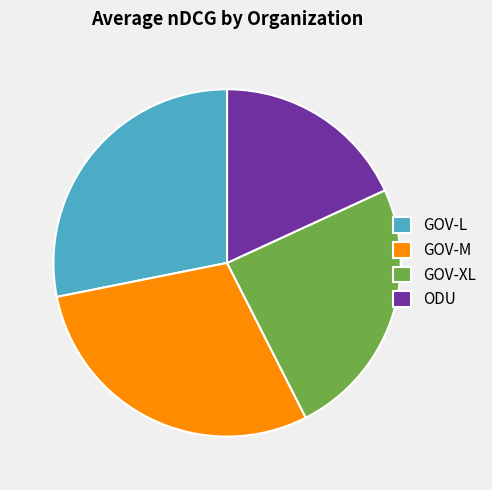

Rank the categories by value from highest to lowest.

GOV-M, GOV-L, GOV-XL, ODU